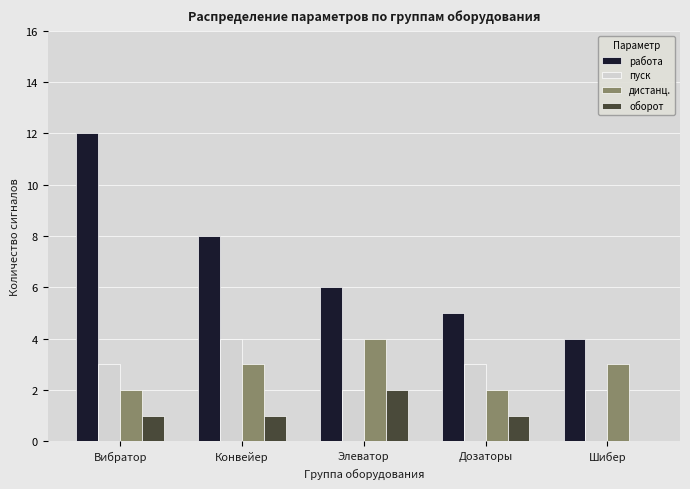

Reading left to right, list all the values displayed in this chart.

работа: 12	8	6	5	4
пуск: 3	4	2	3	2
дистанц.: 2	3	4	2	3
оборот: 1	1	2	1	0